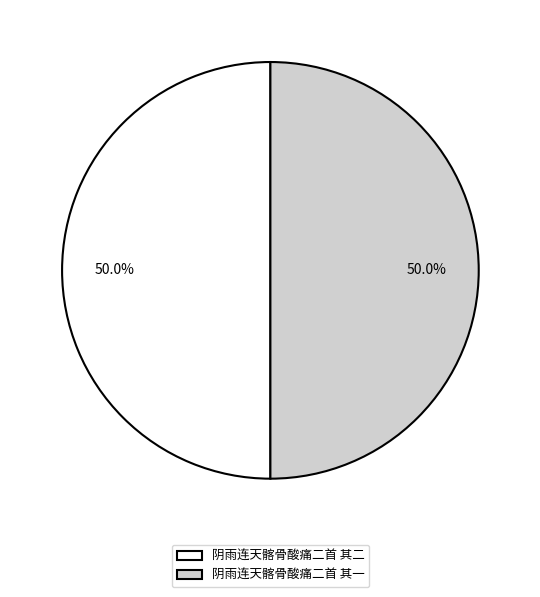

Combined, do 阴雨连天髂骨酸痛二首 其一 and 阴雨连天髂骨酸痛二首 其二 account for over 50%?

Yes